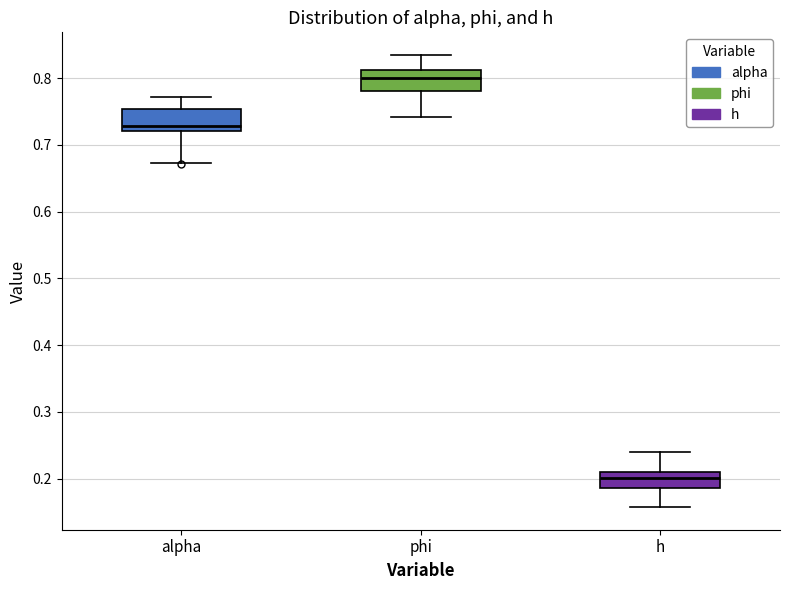

Reading left to right, transcribe this box plot: for each box, give where its median line is, the range the box spans, and where its two whiskers end, as read against the y-axis. The values are not printed on the chart, so give them approximately, as read against the axis.

alpha: median 0.73, box 0.72 to 0.75, whiskers 0.67 to 0.77
phi: median 0.80, box 0.78 to 0.81, whiskers 0.74 to 0.83
h: median 0.20, box 0.19 to 0.21, whiskers 0.16 to 0.24